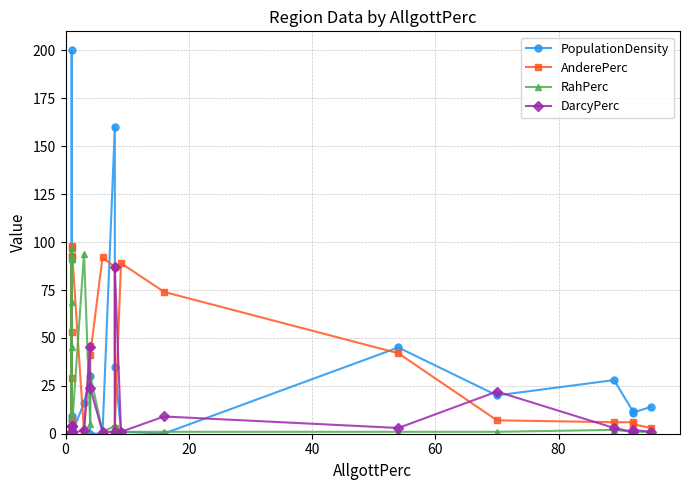

Rank the series by their maximum value, from highest to lowest.

PopulationDensity, AnderePerc, RahPerc, DarcyPerc